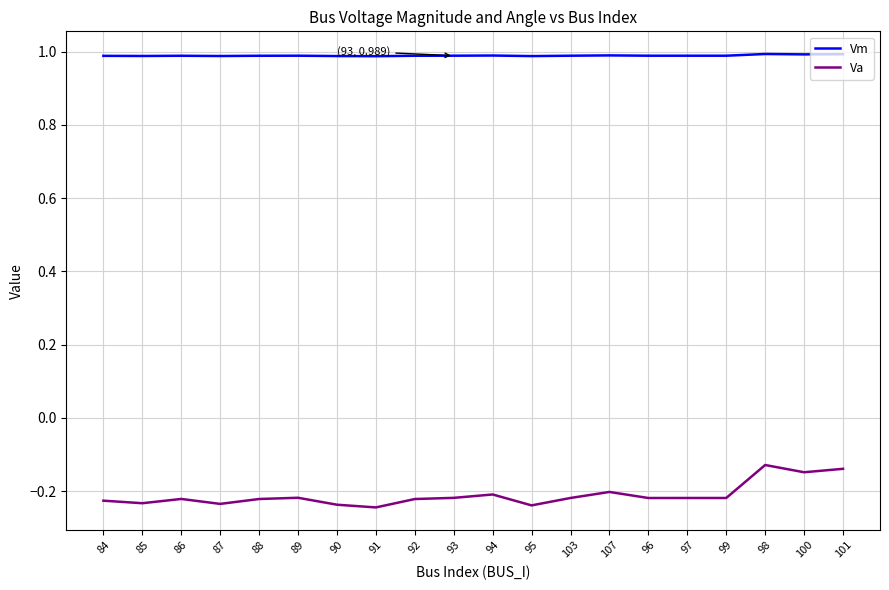

What is the average value of the Vm series?

1.0